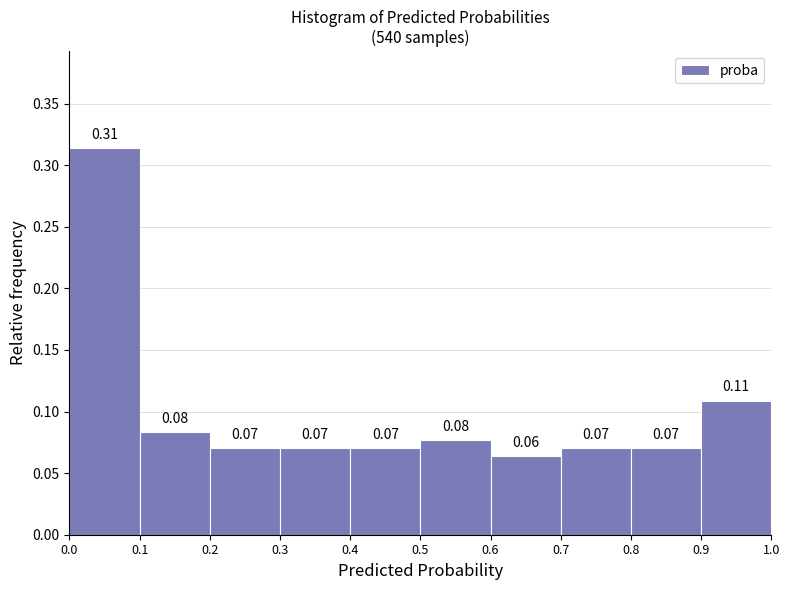

Which range on the x-axis has the tallest bar?

0.0 to 0.1